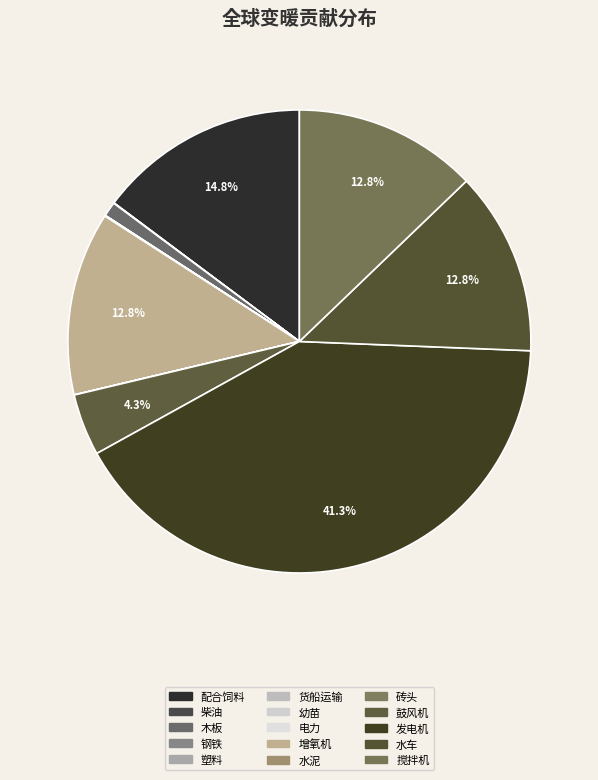

The 搅拌机 slice represents 13% of the pie. True or false?

True